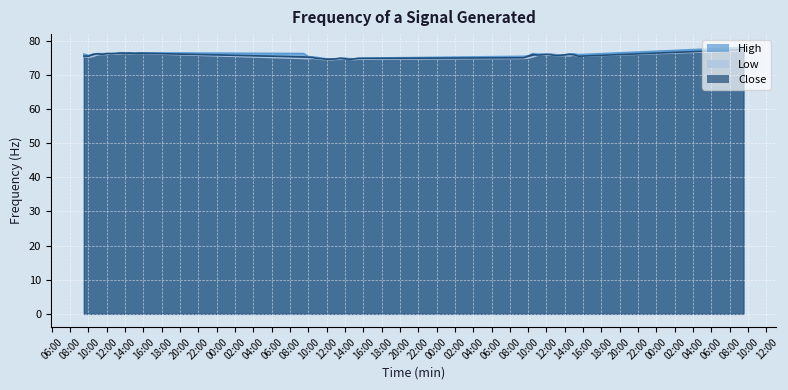

True or false: High and Close intersect in this chart.

False